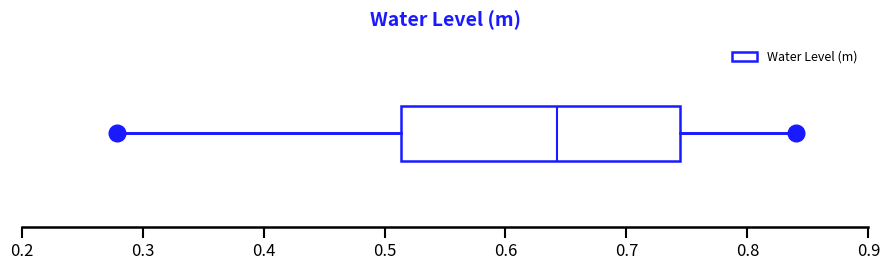

Transcribe this box plot: give where the median line is, the range the box spans, and where the two whiskers end, as read against the x-axis. The values are not printed on the chart, so give them approximately, as read against the axis.

median 0.64, box 0.51 to 0.74, whiskers 0.28 to 0.84